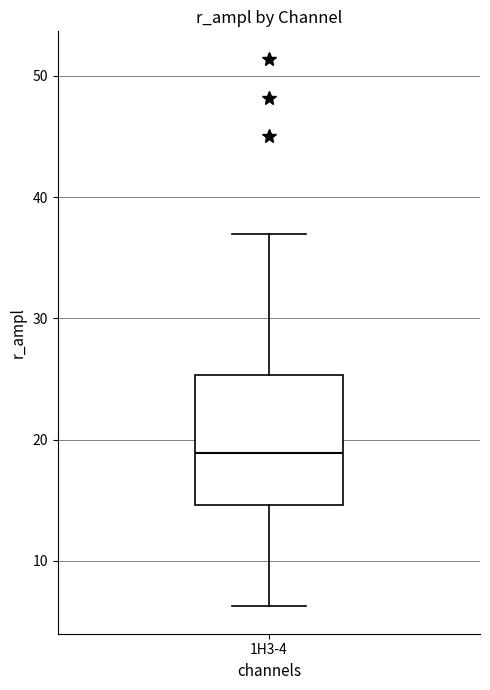

Transcribe this box plot: give where the median line is, the range the box spans, and where the two whiskers end, as read against the y-axis. The values are not printed on the chart, so give them approximately, as read against the axis.

median 19, box 15 to 25, whiskers 6 to 37